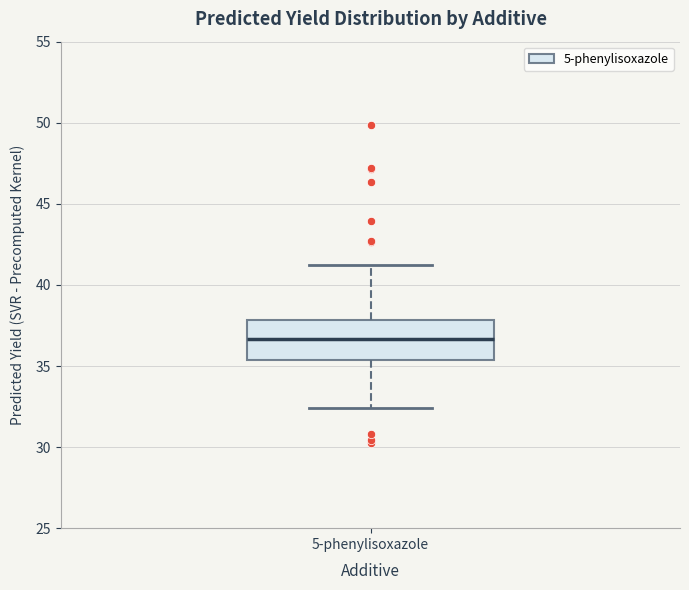

Transcribe this box plot: give where the median line is, the range the box spans, and where the two whiskers end, as read against the y-axis. The values are not printed on the chart, so give them approximately, as read against the axis.

median 36.5, box 35.5 to 38.0, whiskers 32.5 to 41.0